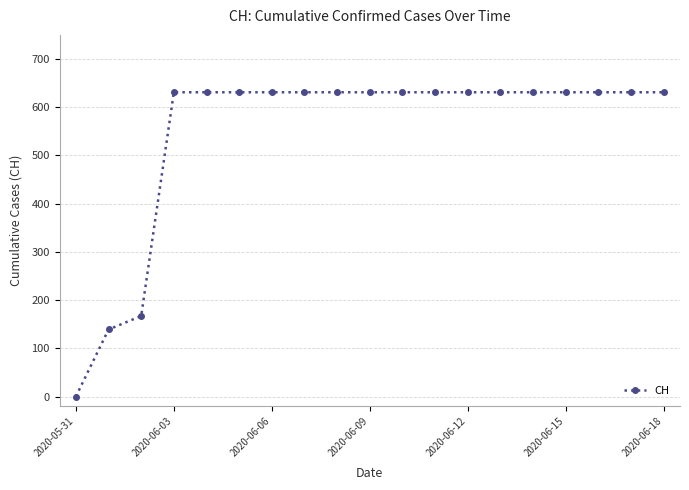

What is the sum of all values?

10402